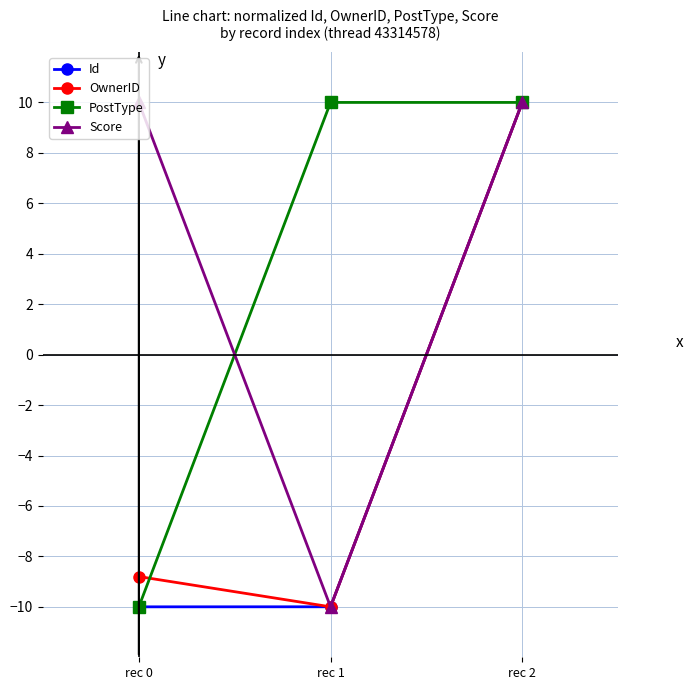

What is the smallest value displayed?

-10.0